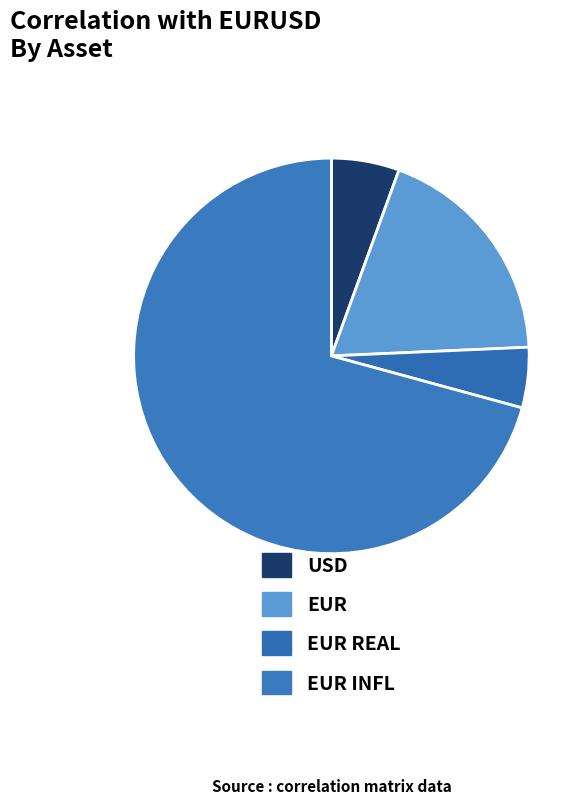

How many segments does this pie chart have?

4